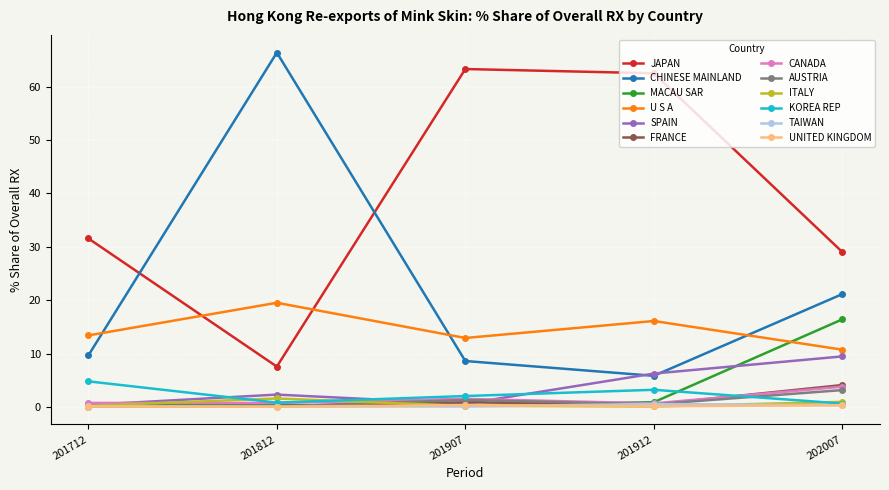

What is the value of the CHINESE MAINLAND point at the 1st from the left?

9.6